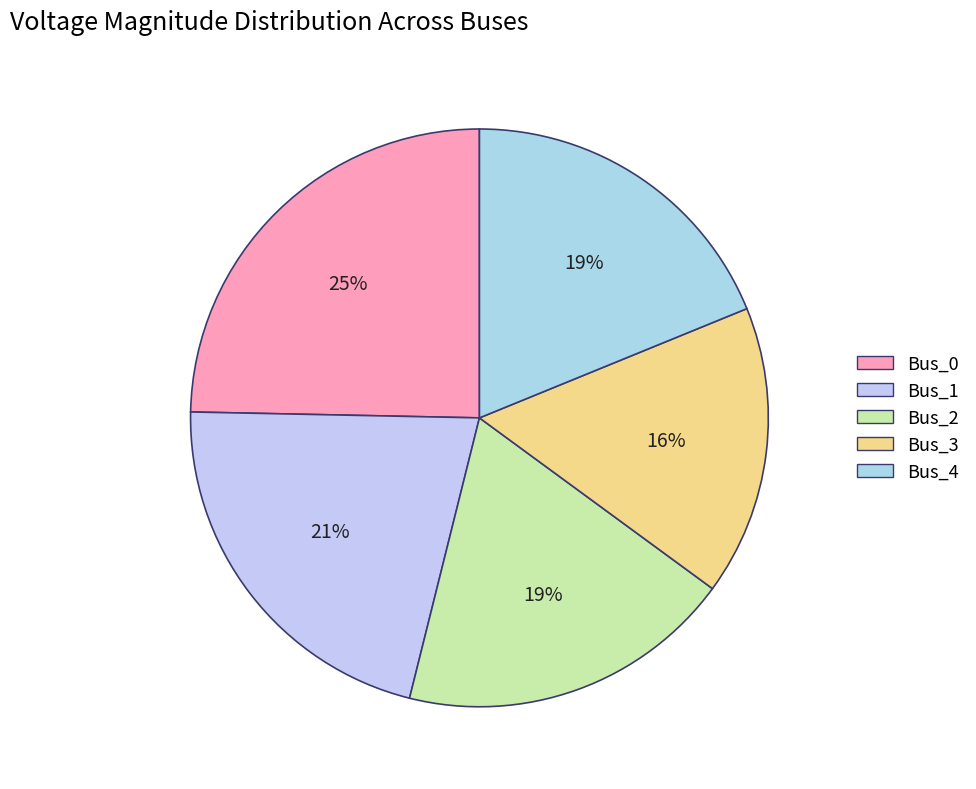

Which has a higher value, Bus_0 or Bus_4?

Bus_0